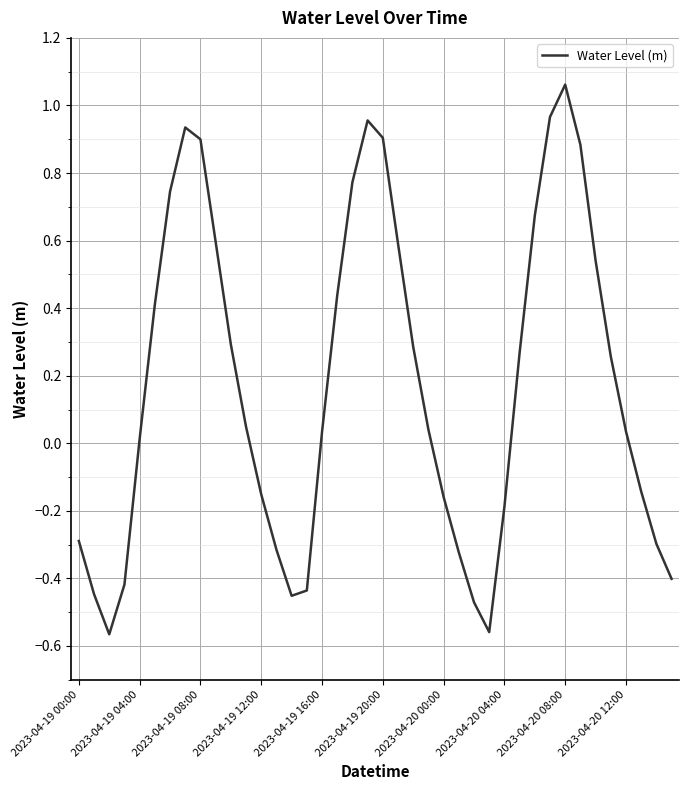

What is the difference between the maximum and minimum values?

1.6